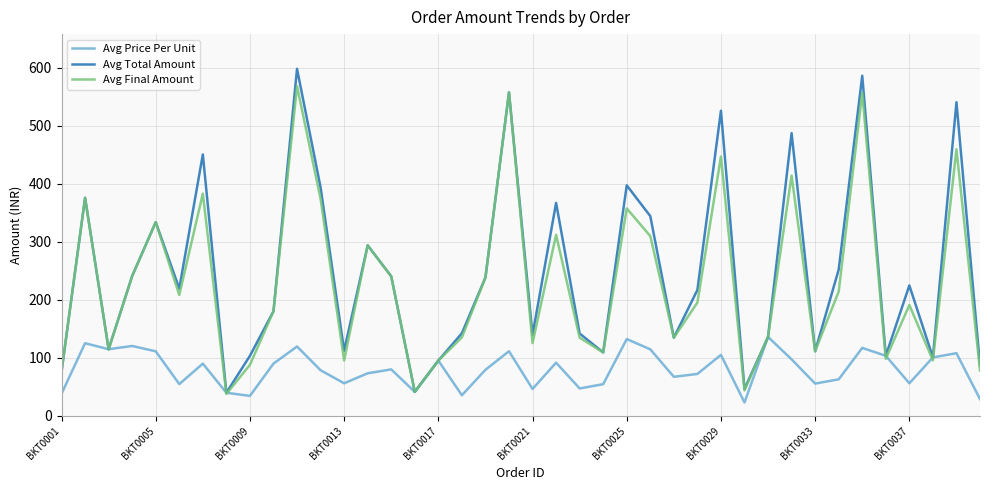

Which series has the widest spread of values?

Avg Total Amount